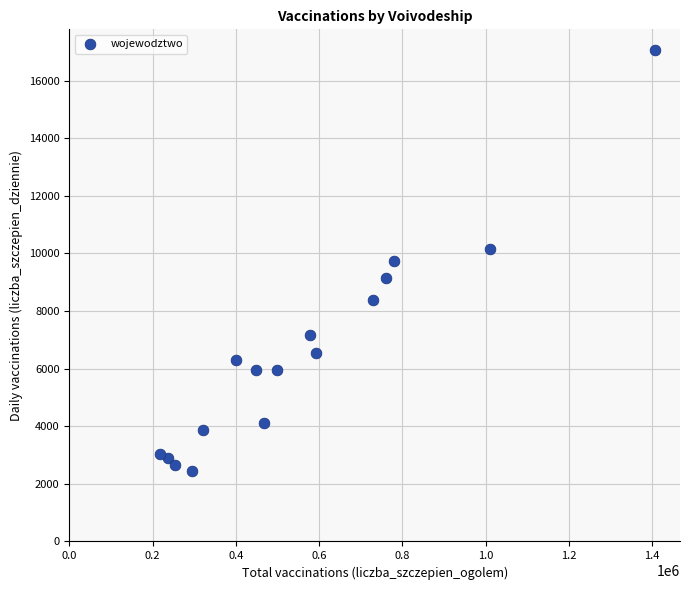

What is the range of Y values (max minus min)?

14593